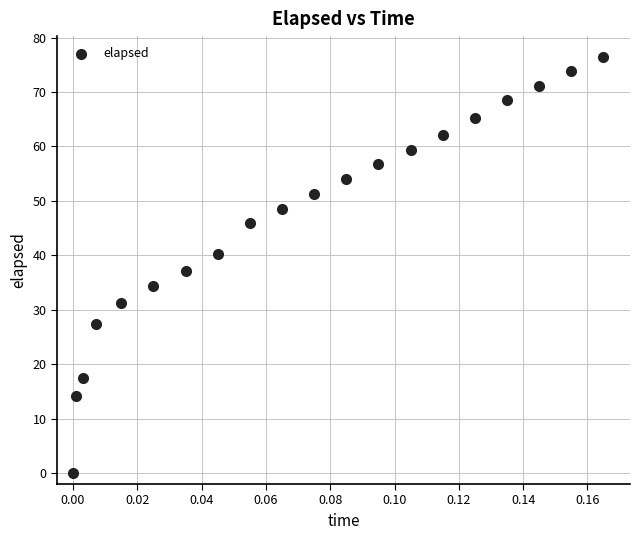

What is the range of Y values (max minus min)?

76.4